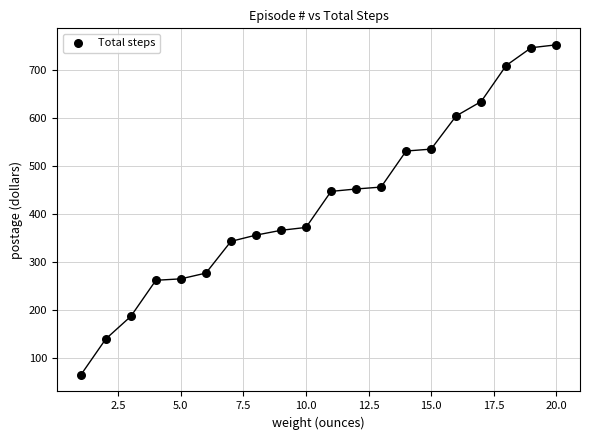

What is the range of X values (max minus min)?

19